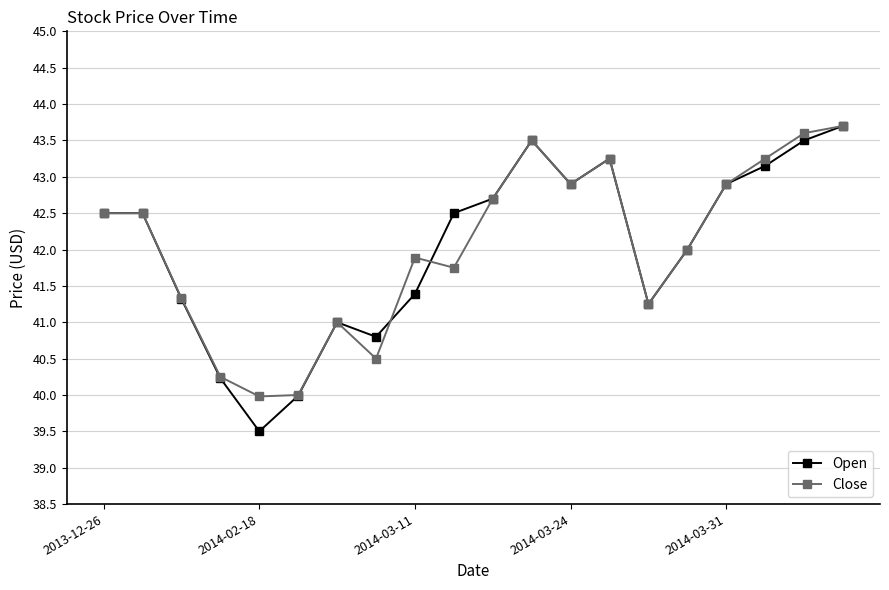

What is the lowest value of the Open series?

39.5